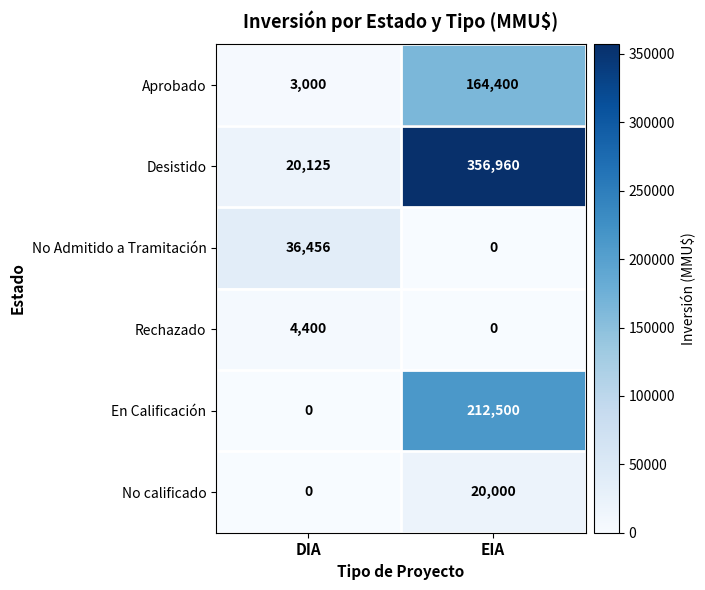

Is it true that No calificado equals 7222 at EIA?

False